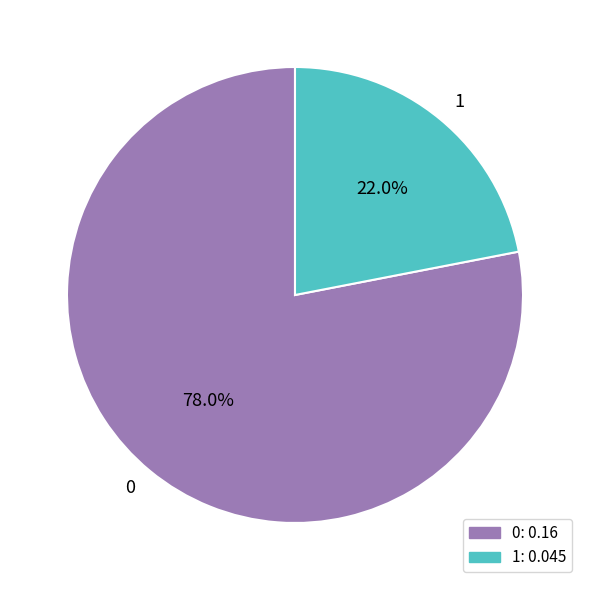

True or false: 0 accounts for 78% of the total.

True